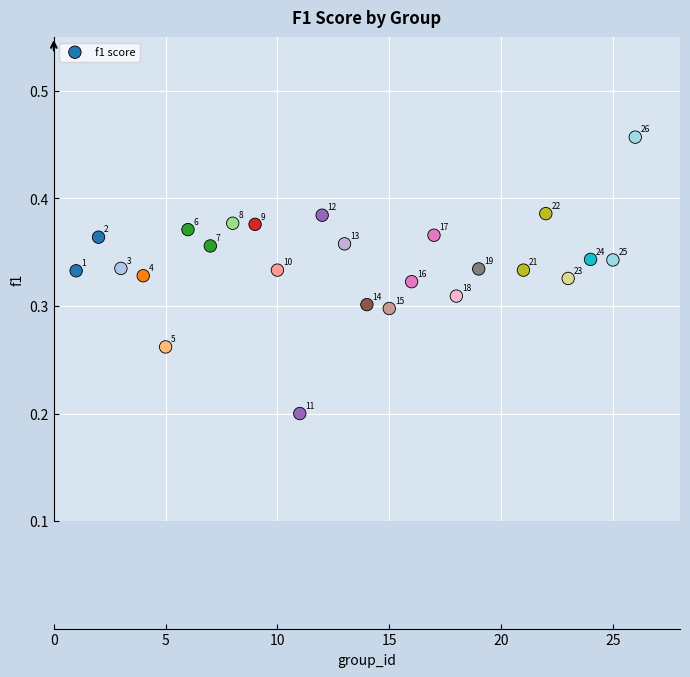

What is the range of X values (max minus min)?

25.0